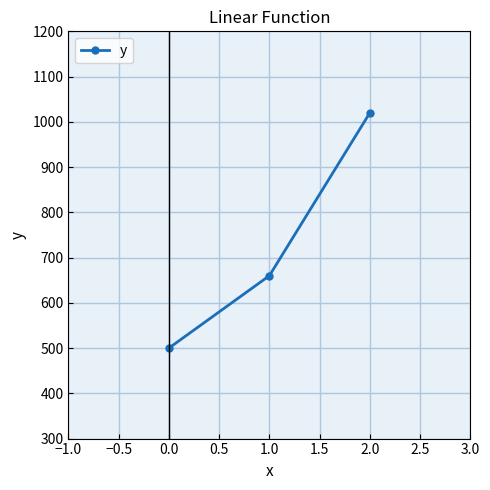

What is the ratio of the value at 0.0 to the value at 1.0?

0.8